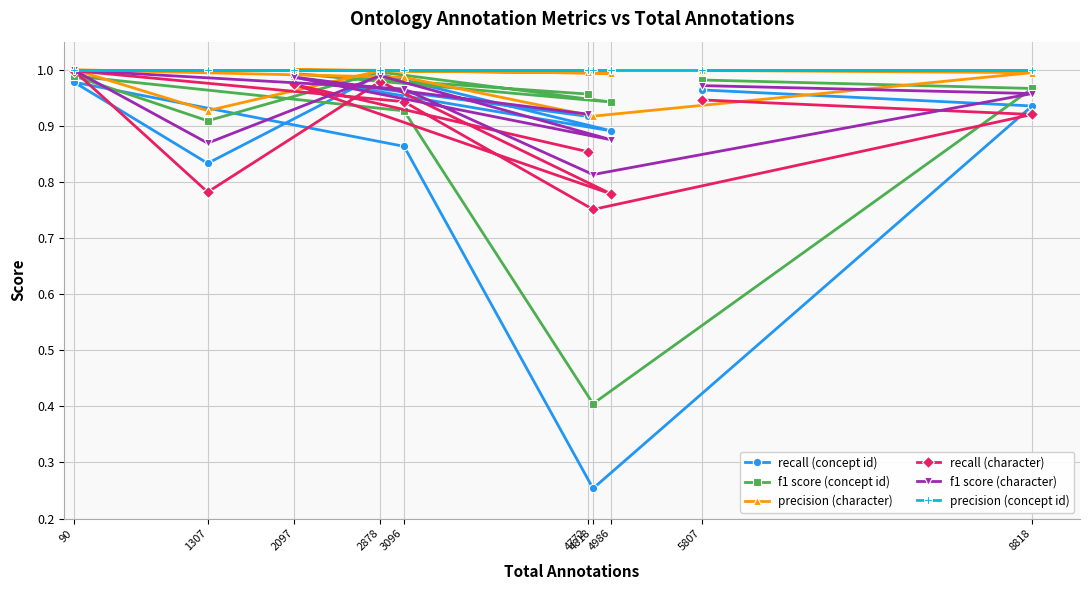

Which series has the largest range (max minus min)?

recall (concept id)